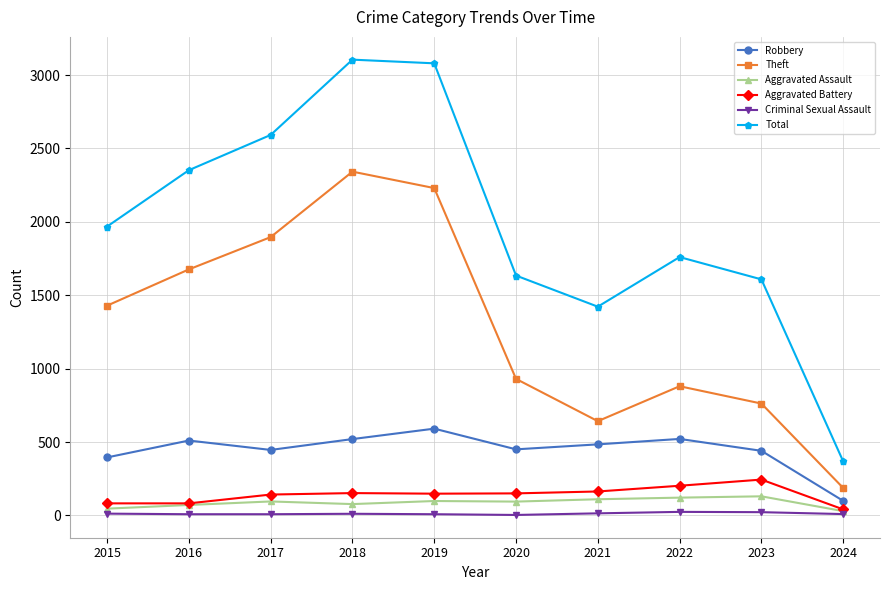

What is the sum of the Total values at 2024 and 2021?

1790